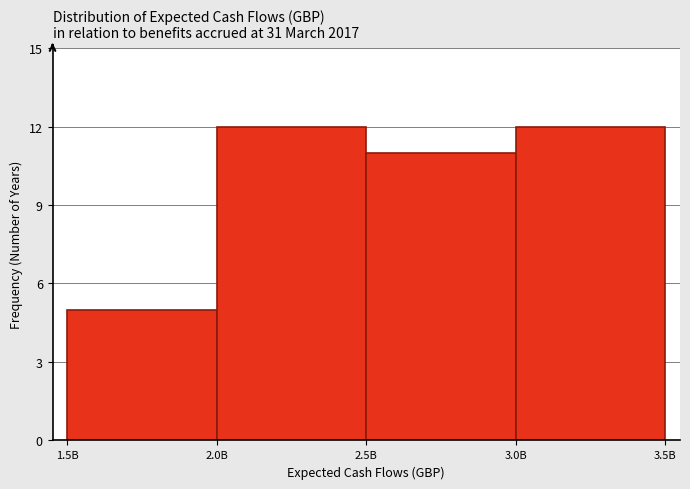

Reading right to left, what are all the values shown in this chart?

3.0B=12	2.5B=11	2.0B=12	1.5B=5